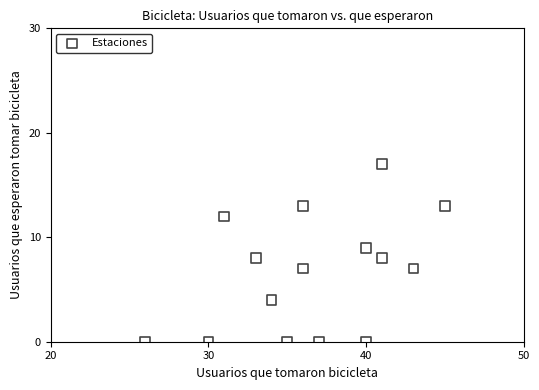

What is the range of X values (max minus min)?

19